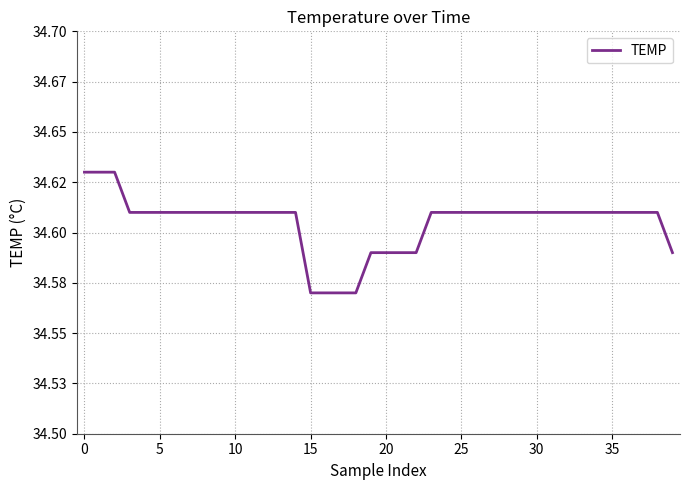

Is this an area chart (filled region under the line)?

No